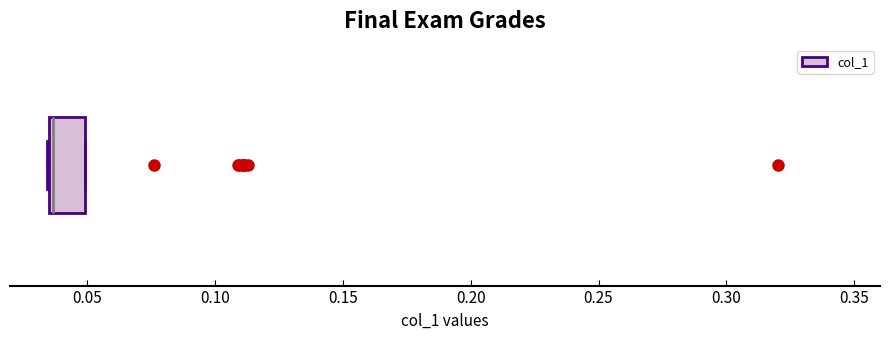

Transcribe this box plot: give where the median line is, the range the box spans, and where the two whiskers end, as read against the x-axis. The values are not printed on the chart, so give them approximately, as read against the axis.

median 0.035 (drawn on the box's left edge), box 0.035 to 0.050, whiskers 0.035 to 0.050